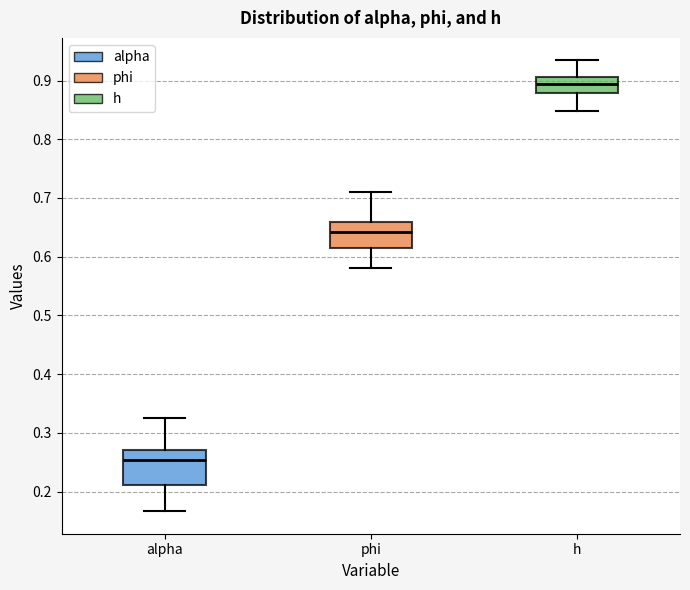

Which box's median line is the lowest?

alpha